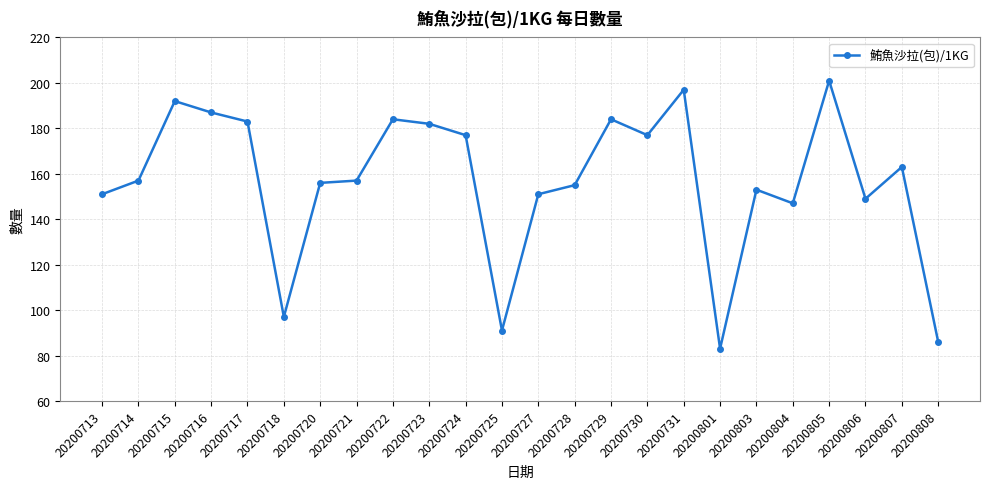

Reading left to right, extract all data points from this chart.

20200713=151	20200714=157	20200715=192	20200716=187	20200717=183	20200718=97	20200720=156	20200721=157	20200722=184	20200723=182	20200724=177	20200725=91	20200727=151	20200728=155	20200729=184	20200730=177	20200731=197	20200801=83	20200803=153	20200804=147	20200805=201	20200806=149	20200807=163	20200808=86